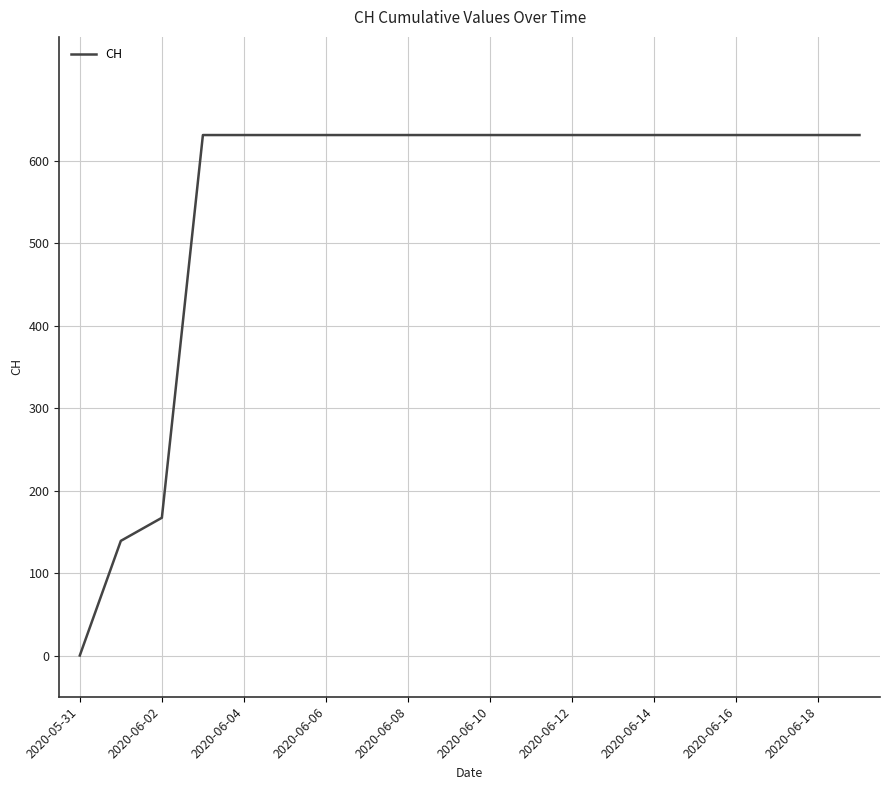

What is the difference between the maximum and minimum values?

631